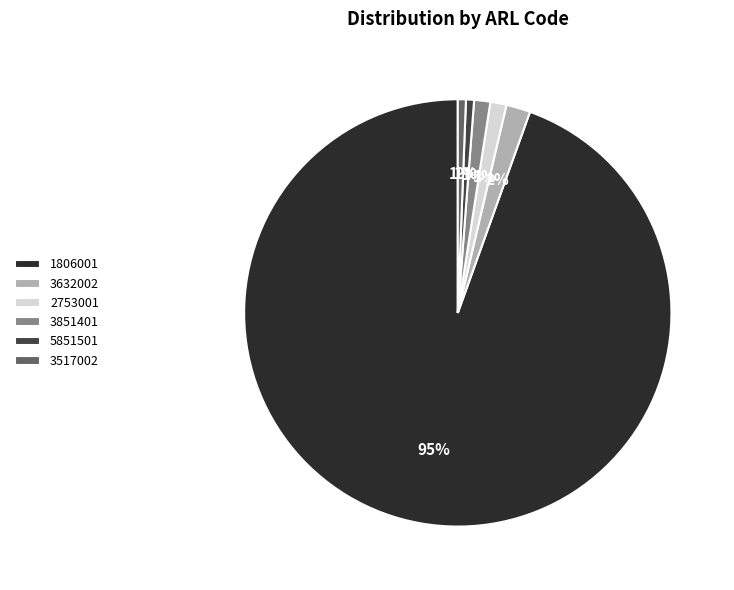

Do 2753001 and 5851501 together represent more than half of the pie?

No